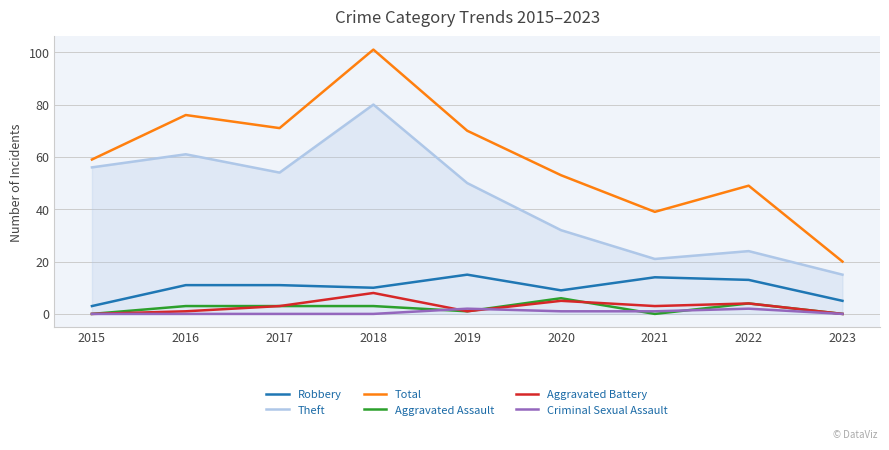

What is the difference between the Aggravated Assault values at 2023 and 2018?

3